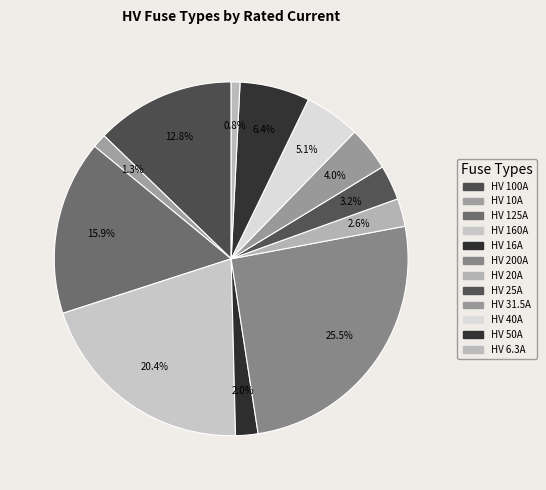

Count the number of slices in the pie.

12